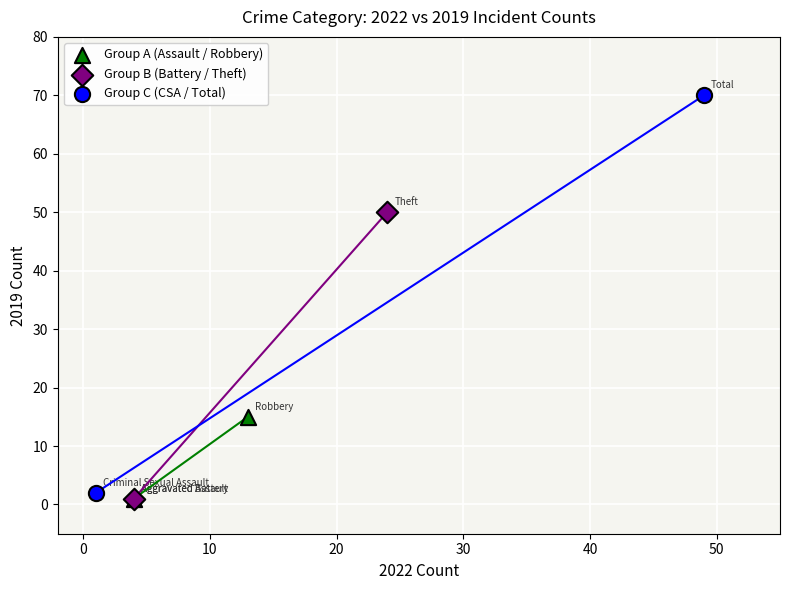

What are all the series names shown in the legend?

Group A (Assault / Robbery), Group B (Battery / Theft), Group C (CSA / Total)